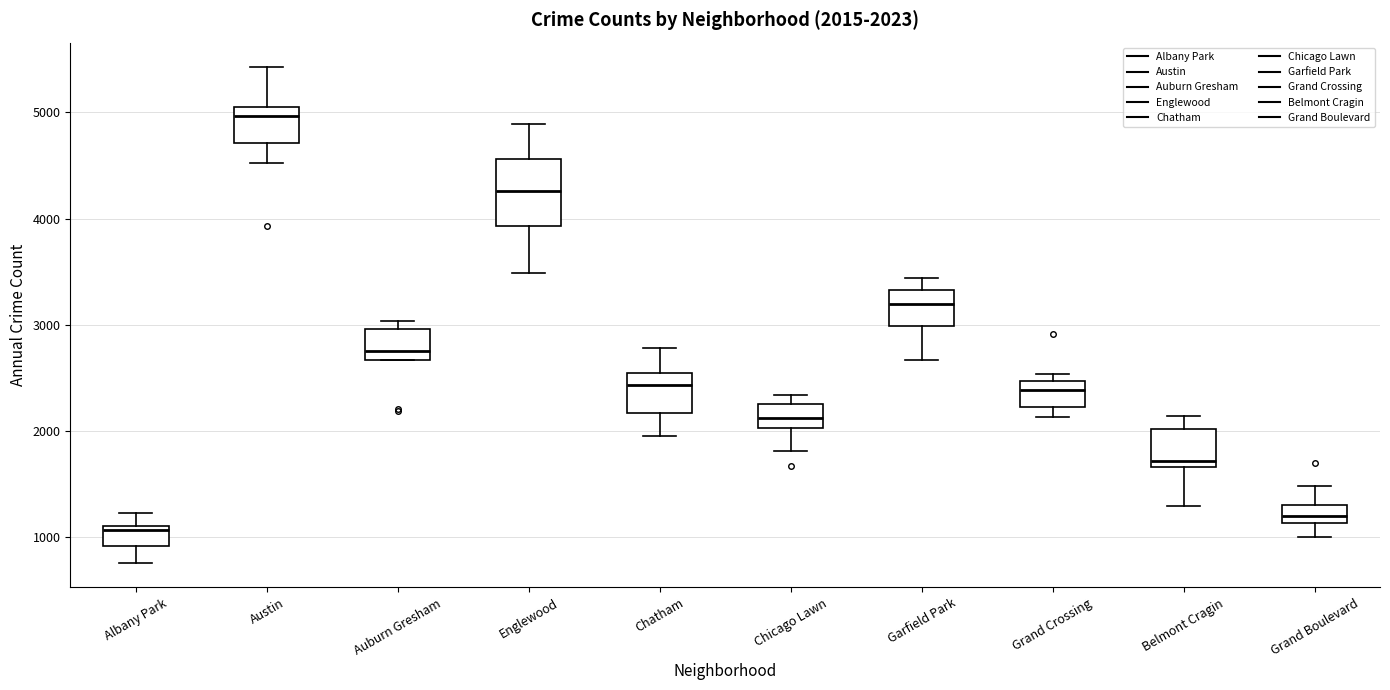

Which box is the tallest, from its lower edge to its upper edge?

Englewood